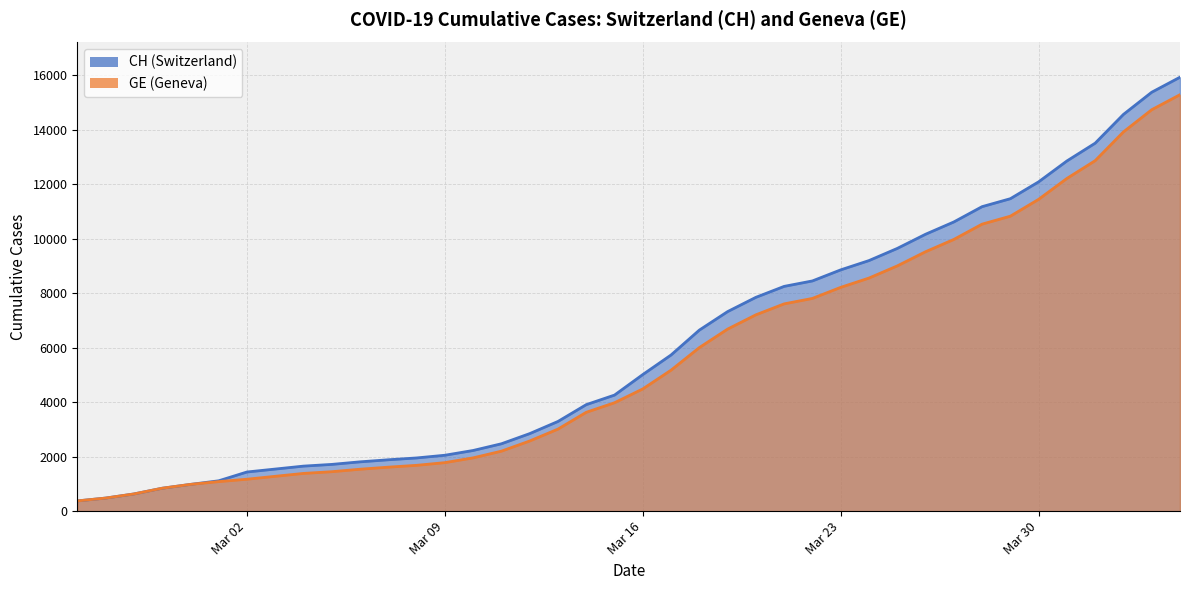

True or false: GE and CH intersect in this chart.

False